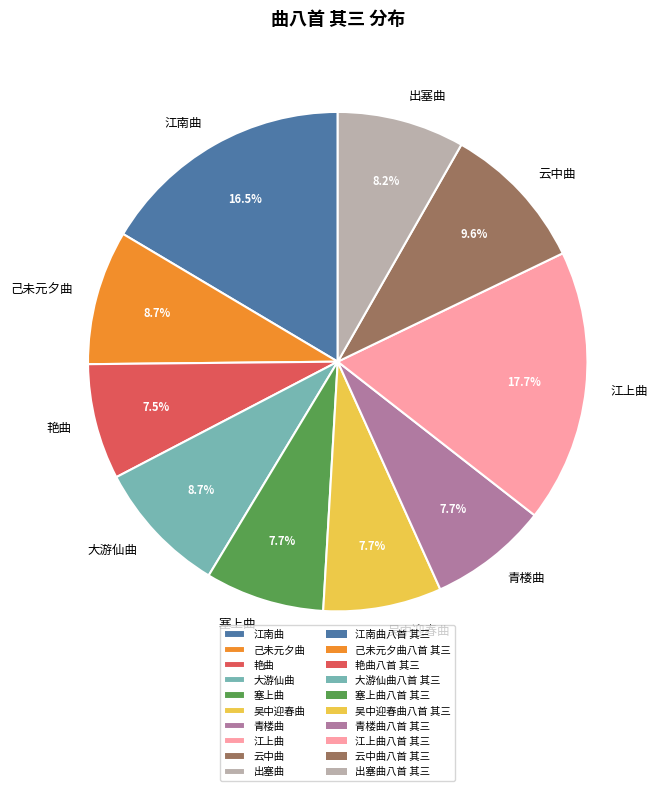

Which slice is the largest?

江上曲